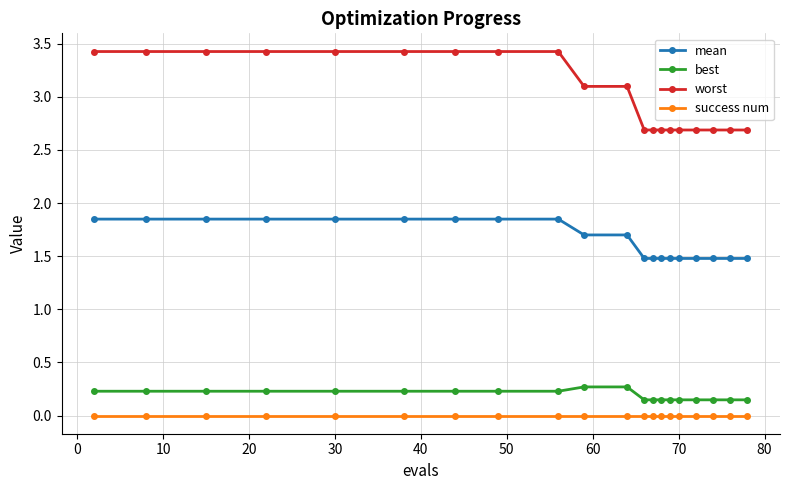

True or false: best and mean intersect in this chart.

False